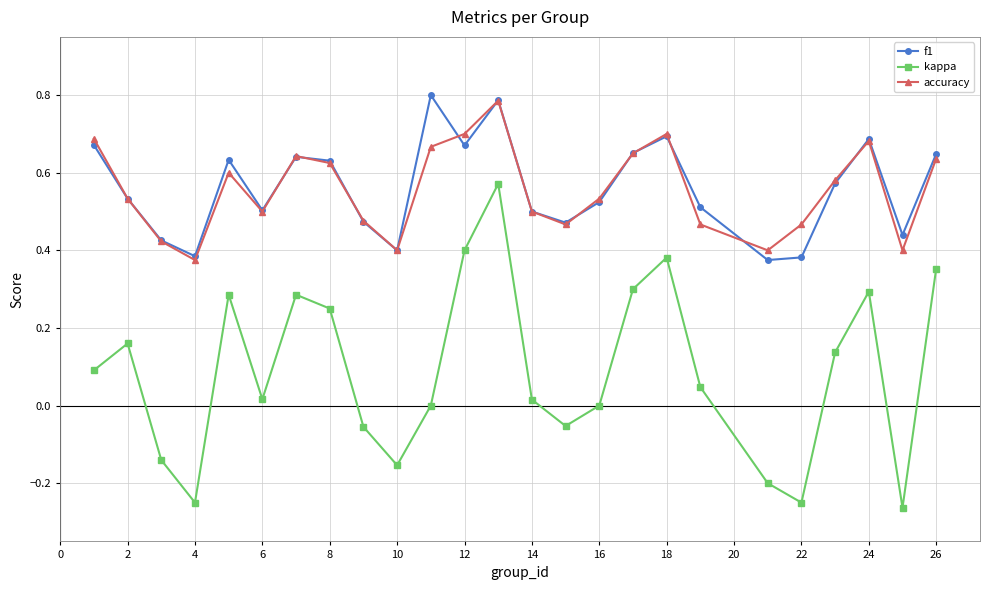

How many interior local peaks does the f1 series have?

6